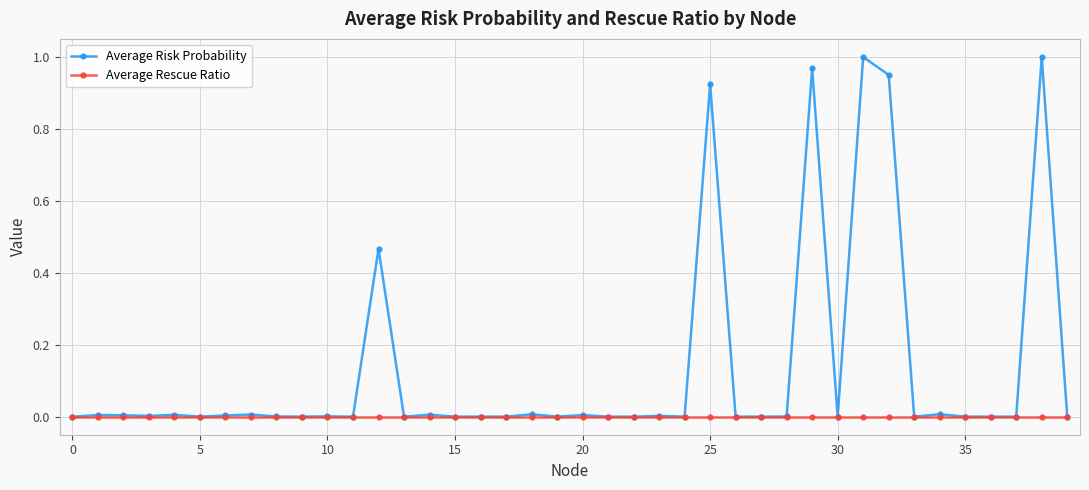

List the series in order of their peak value, highest first.

Average Risk Probability, Average Rescue Ratio